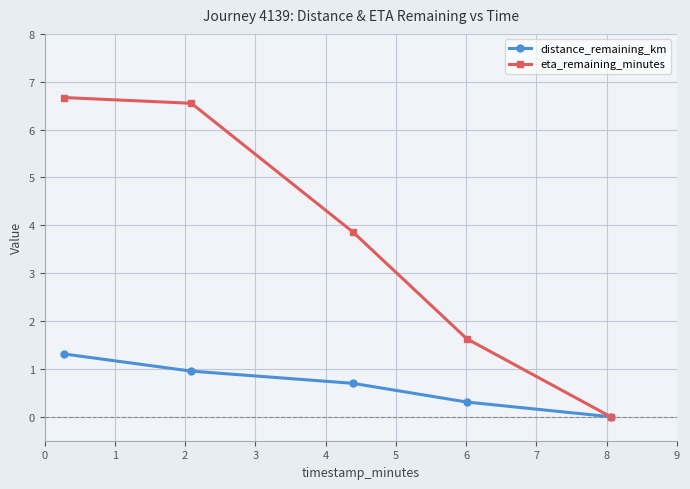

Rank the series by their maximum value, from lowest to highest.

distance_remaining_km, eta_remaining_minutes